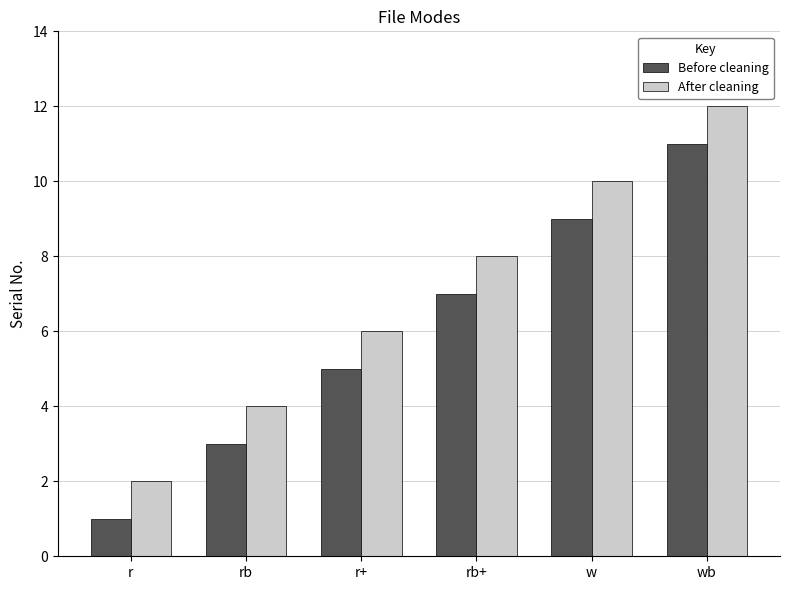

What are all the series names shown in the legend?

Before cleaning, After cleaning